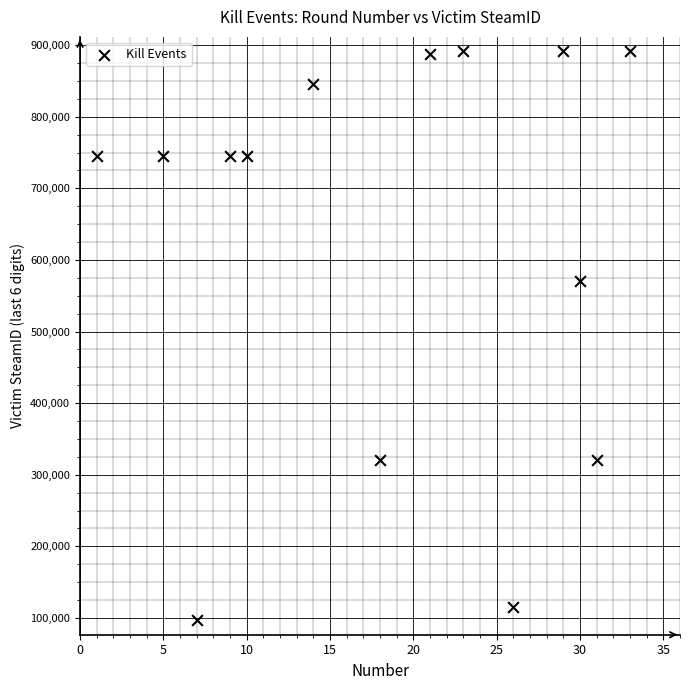

What Y value in the scatter plot is closest to 494069?

571070